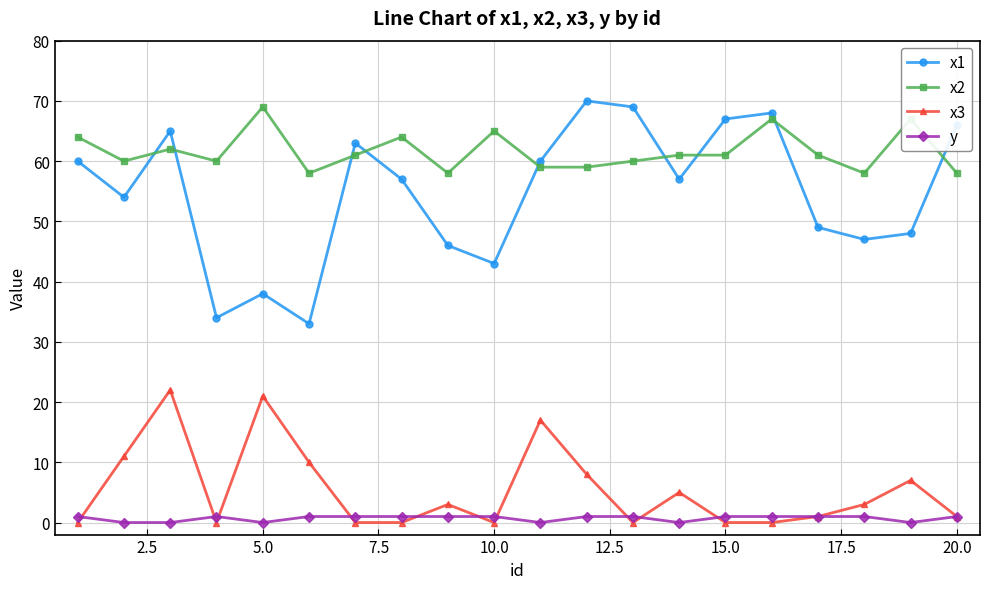

True or false: x3 and x1 cross at least once.

False